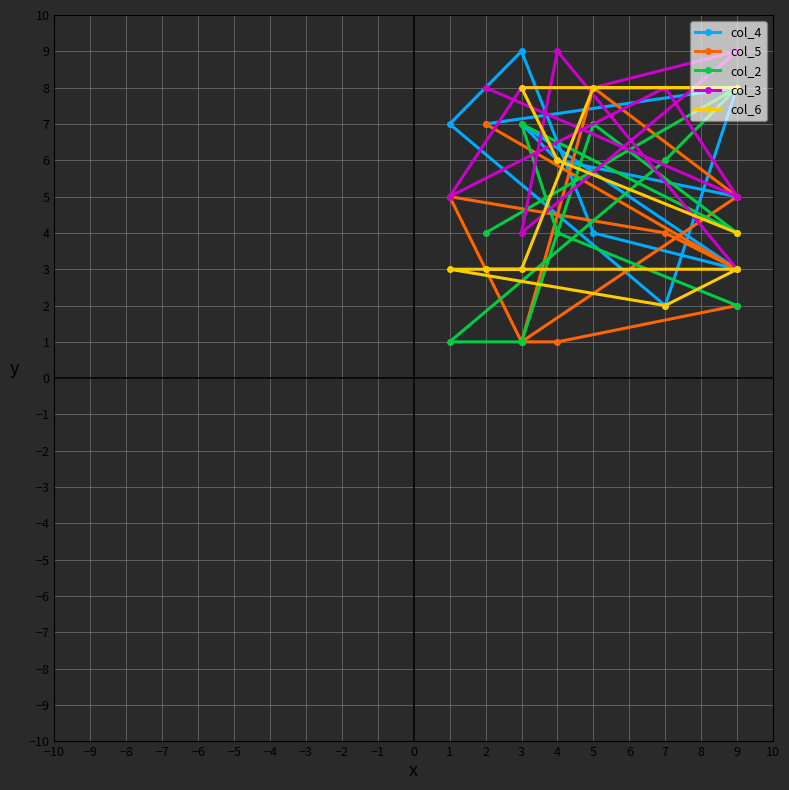

Between 3 and 9, which is larger?

3